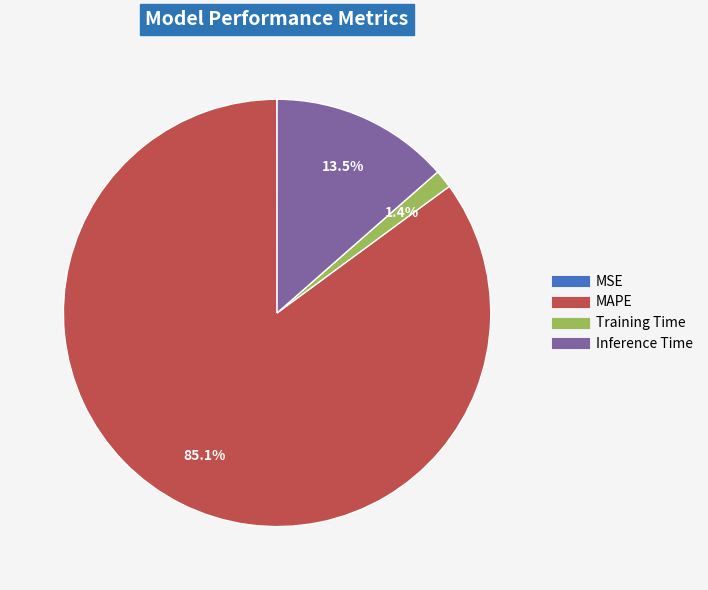

Which slice represents more than half of the pie?

MAPE